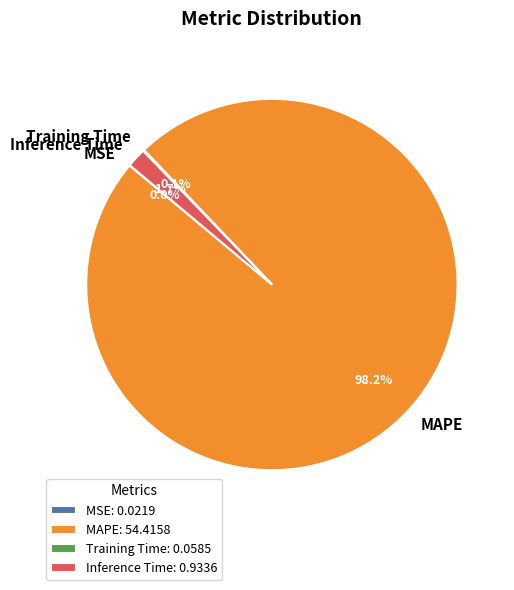

Is there a majority slice in this chart?

Yes